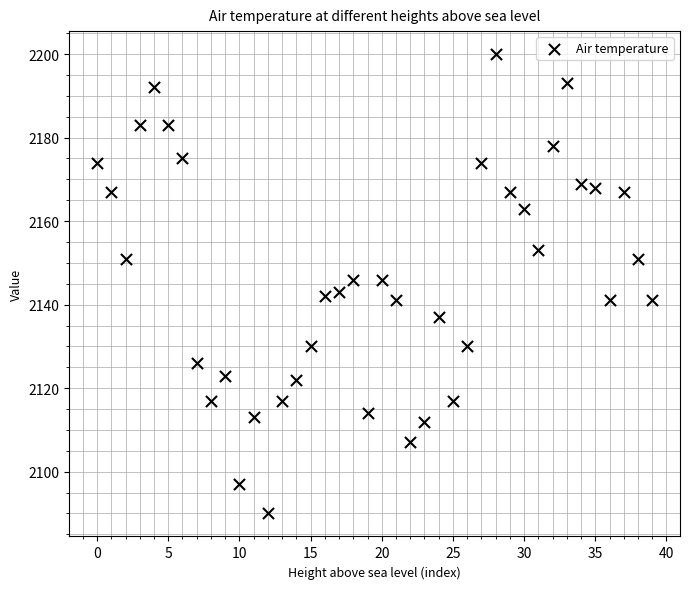

How many data points are displayed?

40